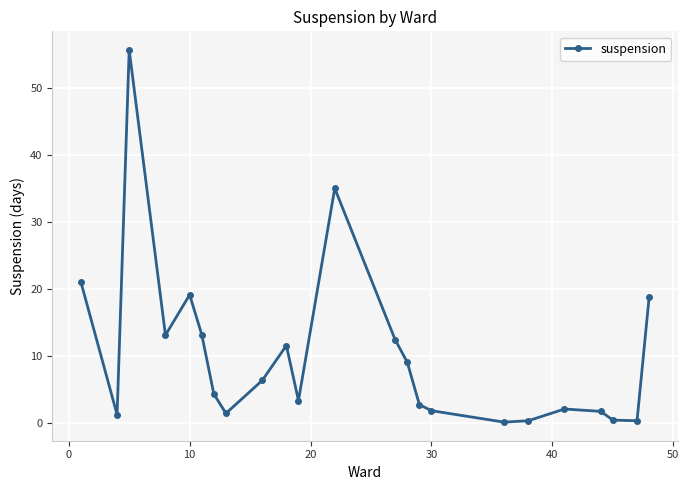

Does the chart have visible grid lines?

Yes